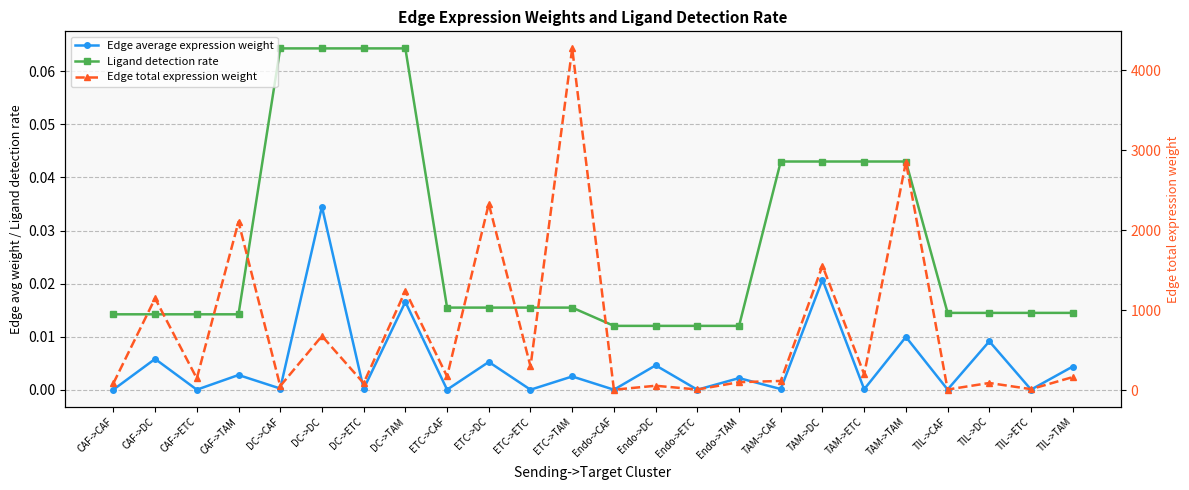

What are all the series names shown in the legend?

Edge average expression weight, Ligand detection rate, Edge total expression weight